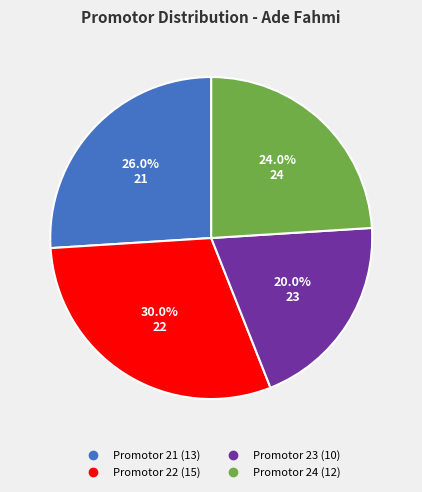

To the nearest percent, what is the difference between the largest and smallest slice percentages?

10%